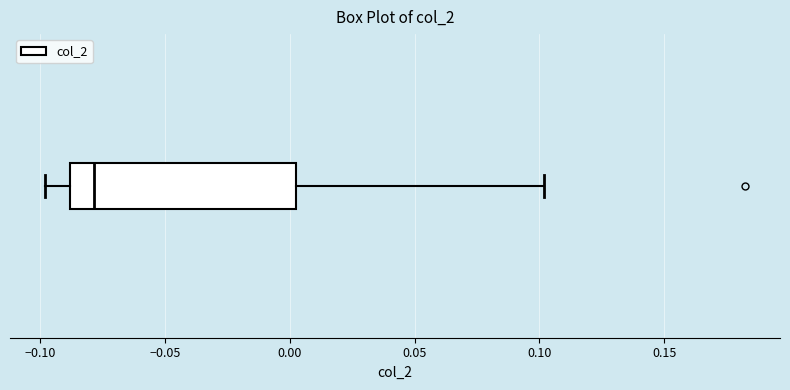

Where does the median line of the box sit on the x-axis? The values are not printed on the chart, so give them approximately, as read against the axis.

-0.08